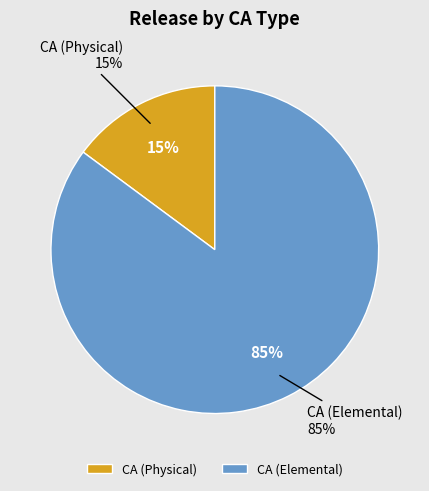

To the nearest percent, what is the combined percentage of CA (Physical) and CA (Elemental)?

100%